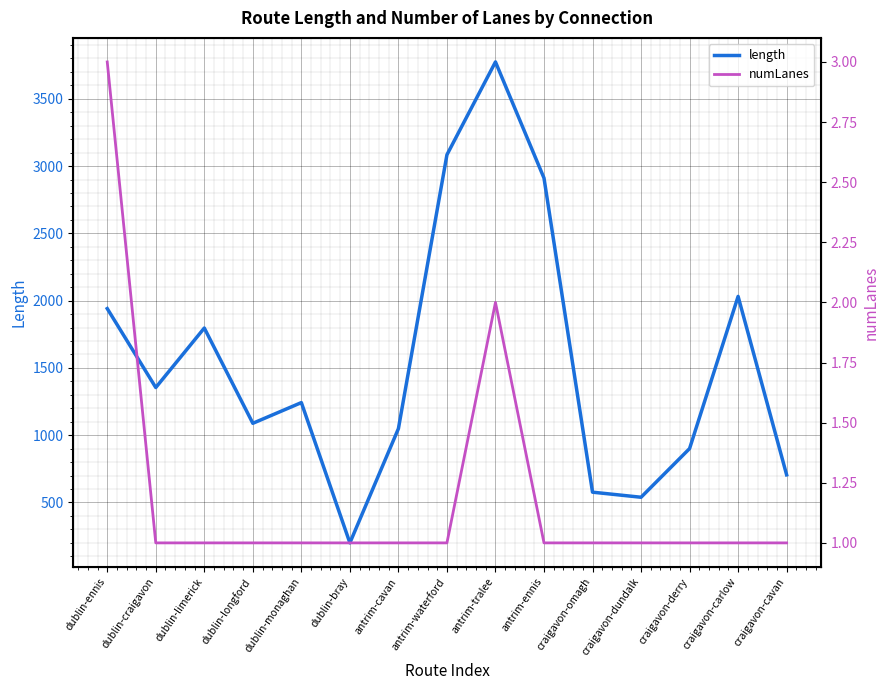

What position from the left is craigavon-derry?

13